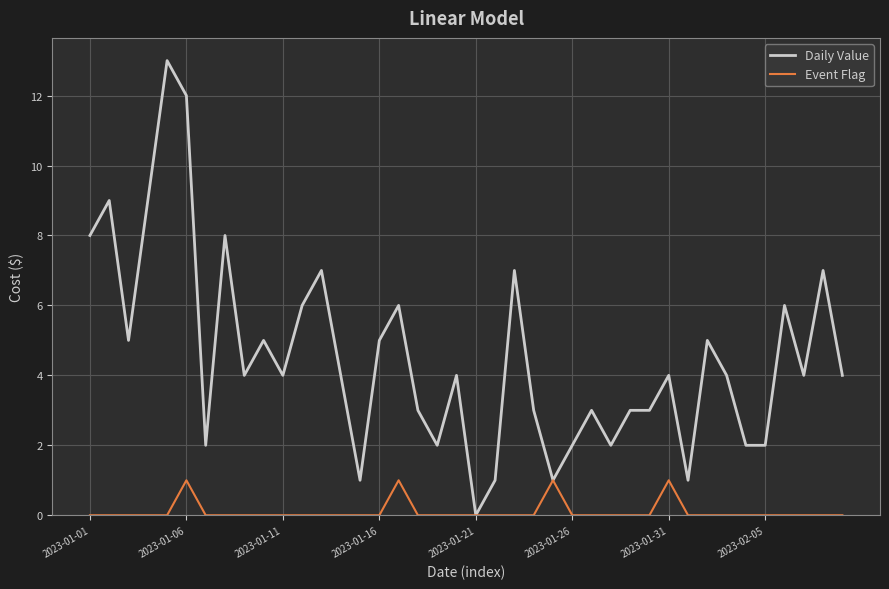

How many lines are shown in the chart?

2